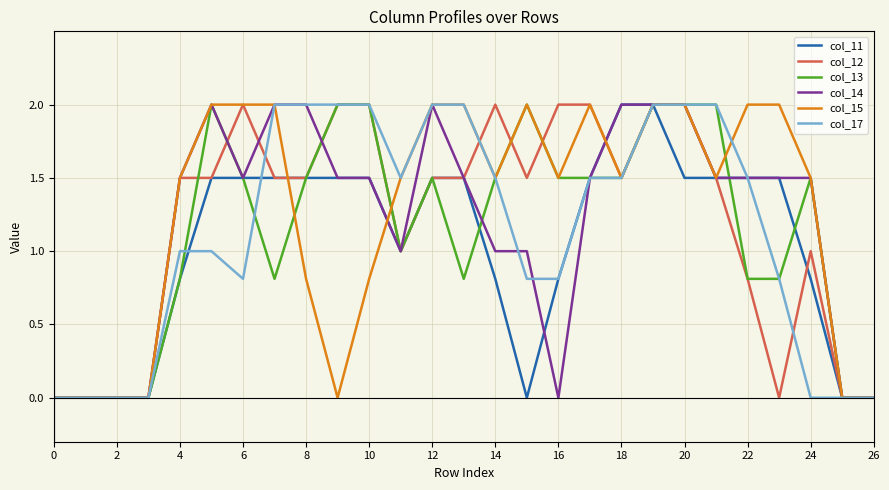

Which series has the largest total across all categories?

col_15